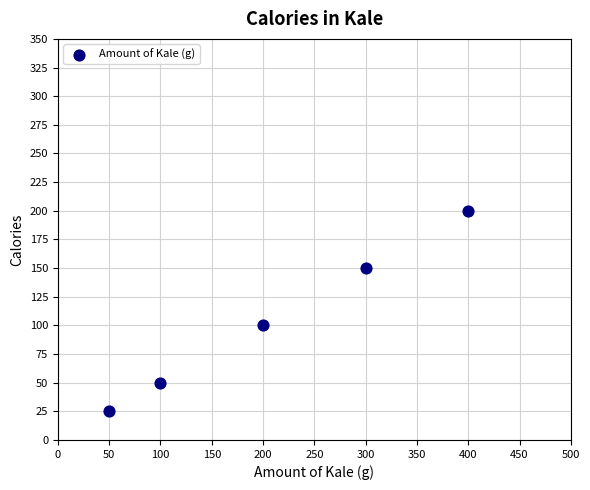

What Y value in the scatter plot is closest to 112?

100